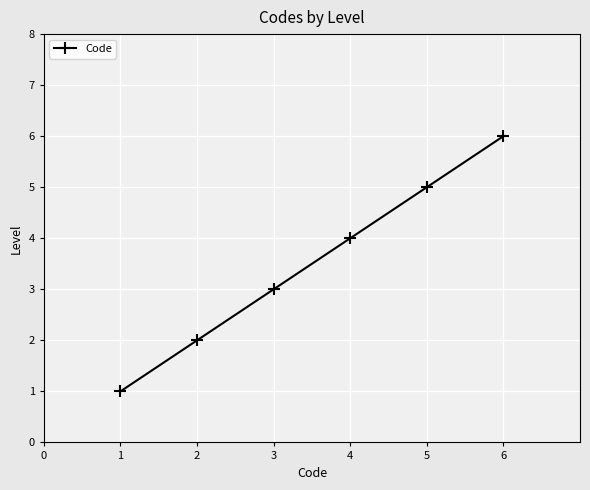

How many values are below 4?

3